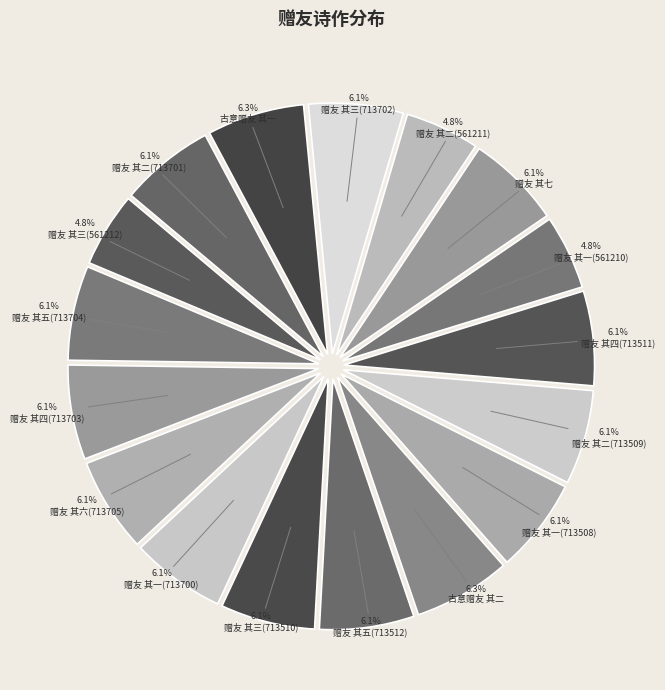

Rank the categories by value from highest to lowest.

古意赠友 其二, 古意赠友 其一, 赠友 其七, 赠友 其六(713705), 赠友 其五(713704), 赠友 其四(713703), 赠友 其三(713702), 赠友 其二(713701), 赠友 其一(713700), 赠友 其五(713512), 赠友 其四(713511), 赠友 其三(713510), 赠友 其二(713509), 赠友 其一(713508), 赠友 其三(561212), 赠友 其二(561211), 赠友 其一(561210)